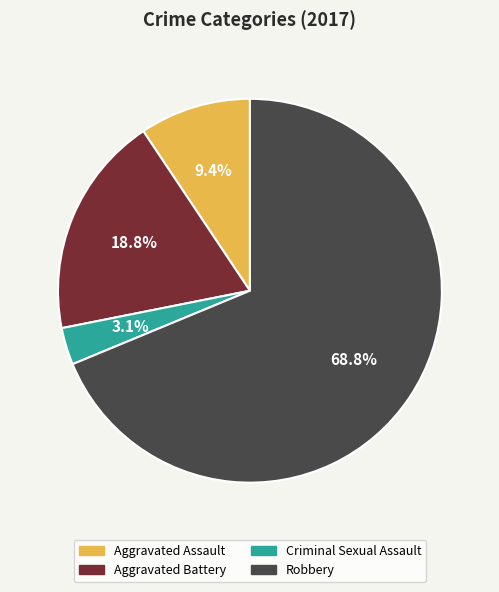

The Criminal Sexual Assault slice represents 3% of the pie. True or false?

True